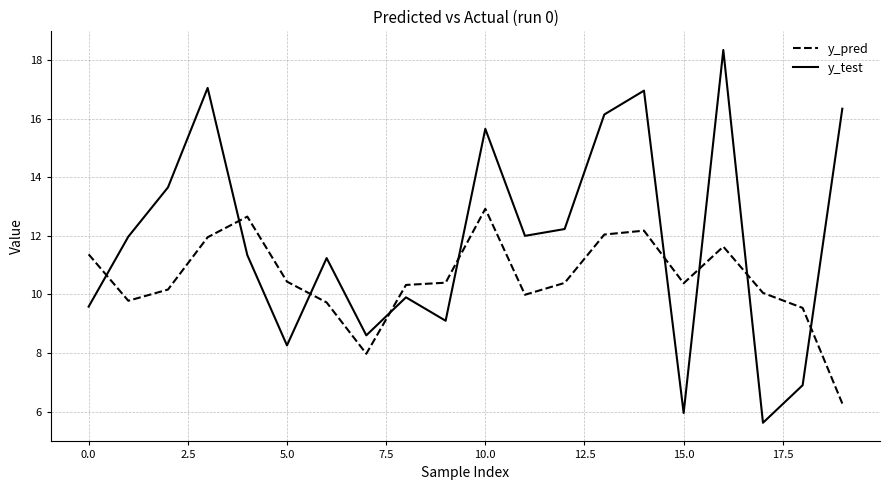

What is the difference between the maximum and minimum values in the y_pred series?

6.6